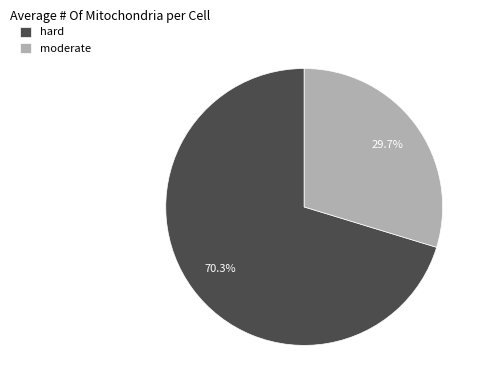

Which category accounts for the majority?

hard